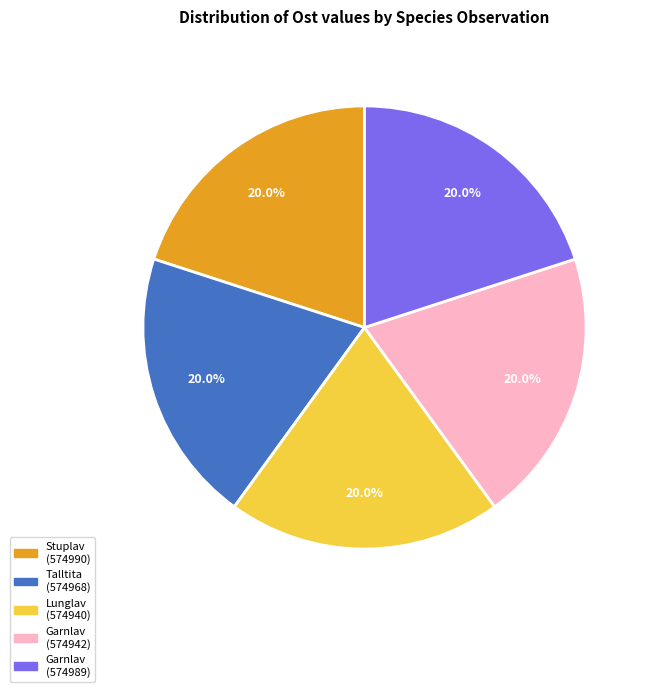

What is the ratio of the value at Stuplav (574990) to the value at Garnlav (574942)?

1.0